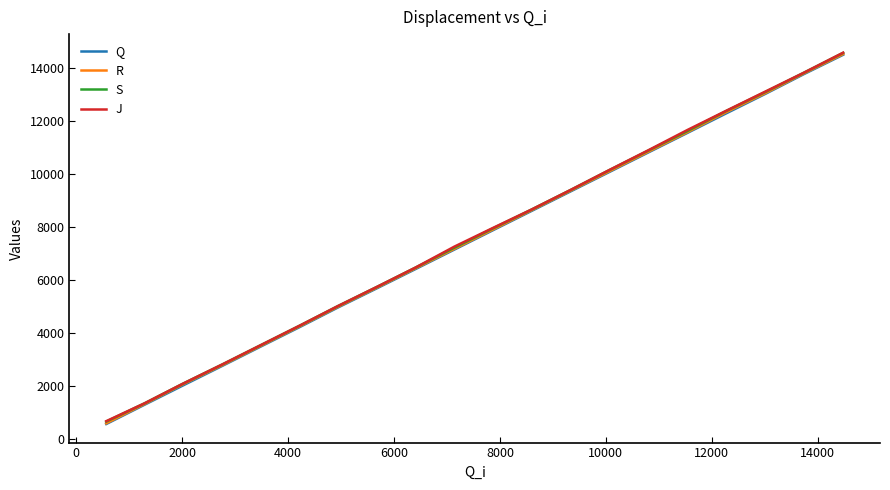

What is the maximum value for Q?

14498